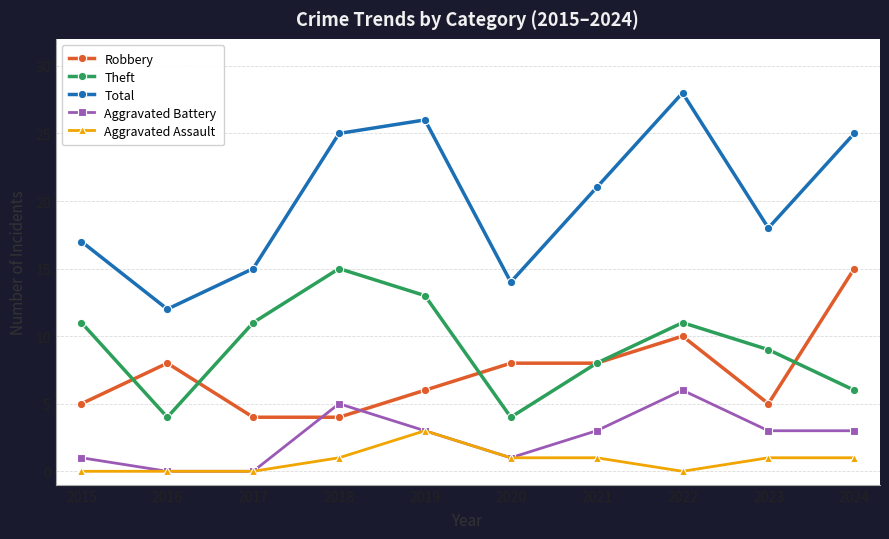

What is the approximate value of Theft at 2019?

13